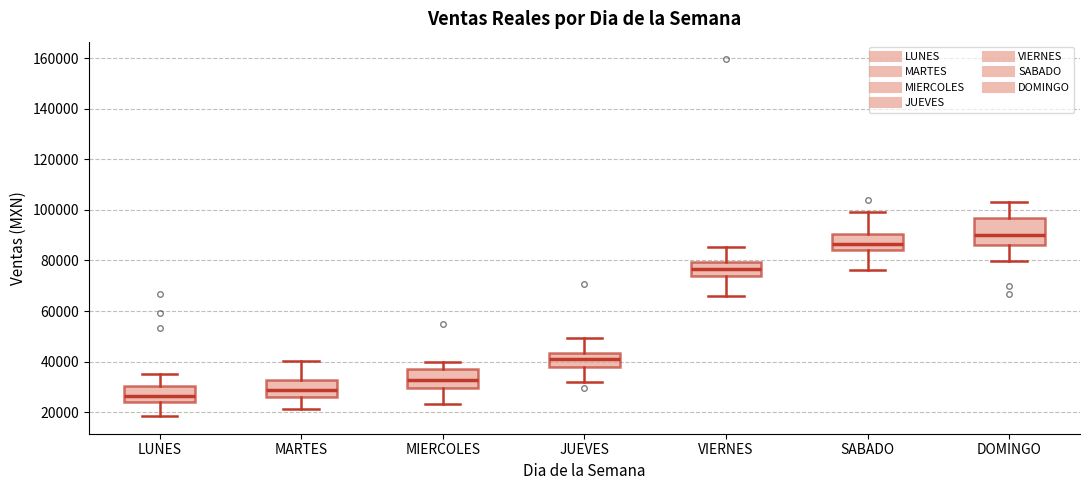

Reading left to right, transcribe this box plot: for each box, give where its median line is, the range the box spans, and where its two whiskers end, as read against the y-axis. The values are not printed on the chart, so give them approximately, as read against the axis.

LUNES: median 26000, box 24000 to 30000, whiskers 18000 to 36000
MARTES: median 28000, box 26000 to 32000, whiskers 22000 to 40000
MIERCOLES: median 32000, box 30000 to 38000, whiskers 24000 to 40000
JUEVES: median 40000, box 38000 to 44000, whiskers 32000 to 50000
VIERNES: median 76000, box 74000 to 80000, whiskers 66000 to 86000
SABADO: median 86000, box 84000 to 90000, whiskers 76000 to 100000
DOMINGO: median 90000, box 86000 to 96000, whiskers 80000 to 104000